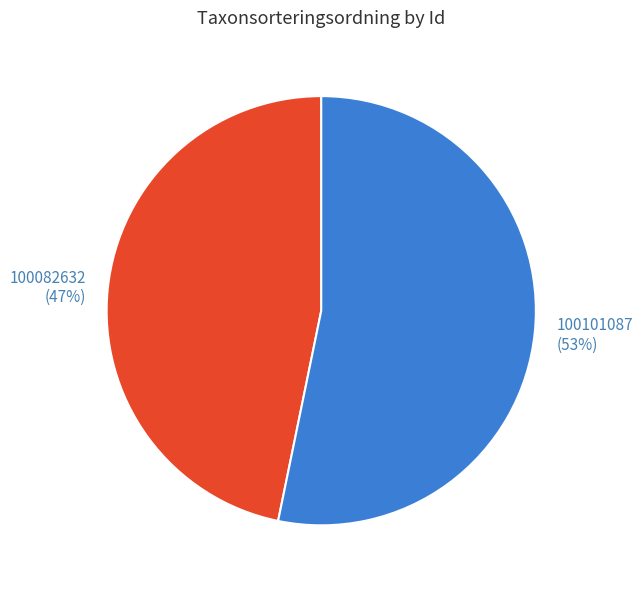

Approximately how many times larger is the value at 100082632 compared to 100101087?

0.9